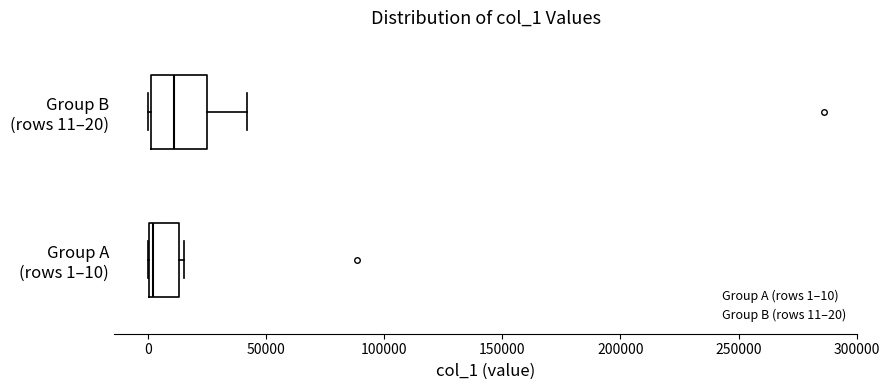

Where is the right edge of the box for Group A (rows 1–10) on the x-axis? The values are not printed on the chart, so give them approximately, as read against the axis.

15000